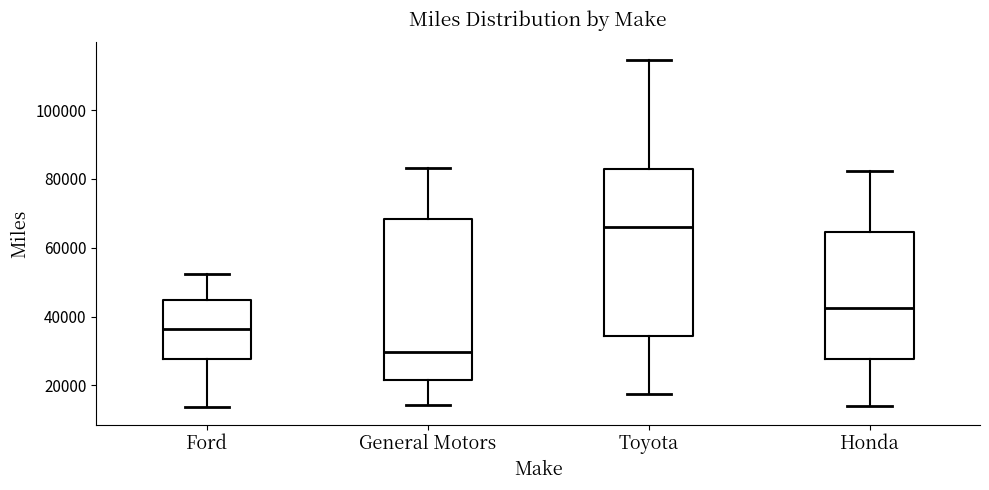

Reading left to right, read every box against the y-axis: the position of its median line, the range the box covers, and the ends of its whiskers. The values are not printed on the chart, so give them approximately, as read against the axis.

Ford: median 36000, box 28000 to 44000, whiskers 14000 to 52000
General Motors: median 30000, box 22000 to 68000, whiskers 14000 to 84000
Toyota: median 66000, box 34000 to 82000, whiskers 18000 to 114000
Honda: median 42000, box 28000 to 64000, whiskers 14000 to 82000